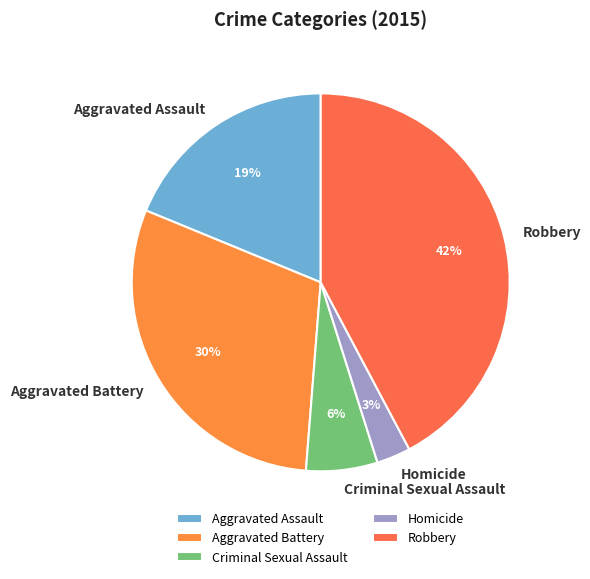

What is the ratio of the value at Aggravated Battery to the value at Aggravated Assault?

1.6